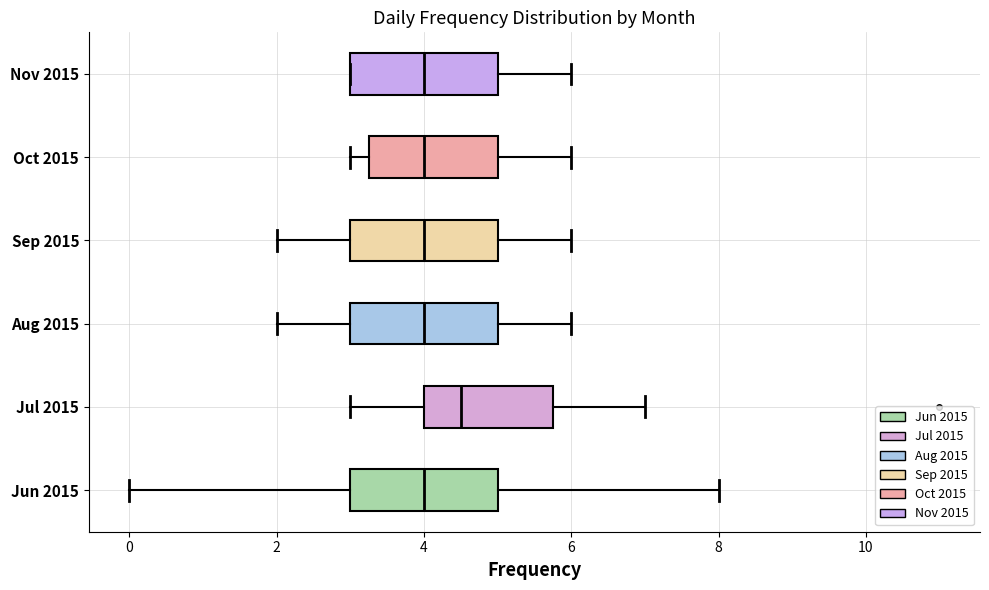

Reading bottom to top, read every box against the x-axis: the position of its median line, the range the box covers, and the ends of its whiskers. The values are not printed on the chart, so give them approximately, as read against the axis.

Jun 2015: median 4.0, box 3.0 to 5.0, whiskers 0.0 to 8.0
Jul 2015: median 4.6, box 4.0 to 5.8, whiskers 3.0 to 7.0
Aug 2015: median 4.0, box 3.0 to 5.0, whiskers 2.0 to 6.0
Sep 2015: median 4.0, box 3.0 to 5.0, whiskers 2.0 to 6.0
Oct 2015: median 4.0, box 3.2 to 5.0, whiskers 3.0 to 6.0
Nov 2015: median 4.0, box 3.0 to 5.0, whiskers 3.0 to 6.0